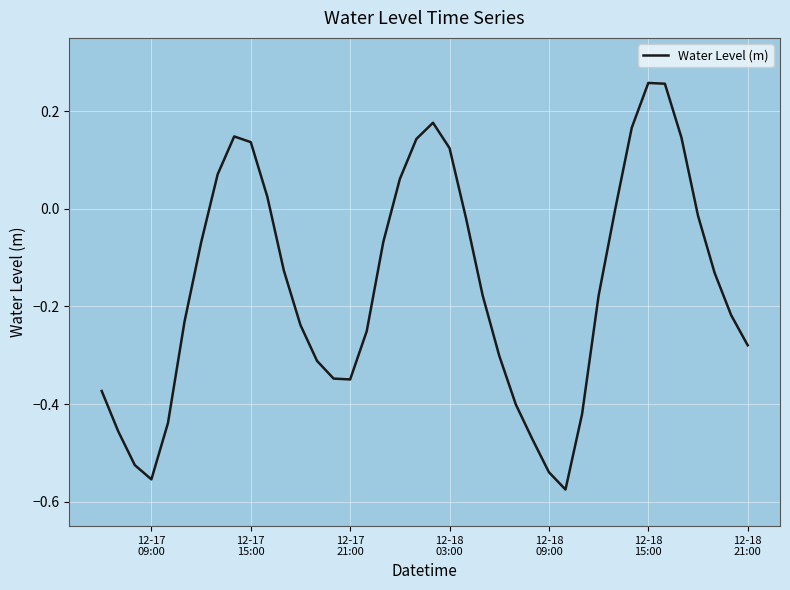

What is the difference between the maximum and minimum values?

0.8